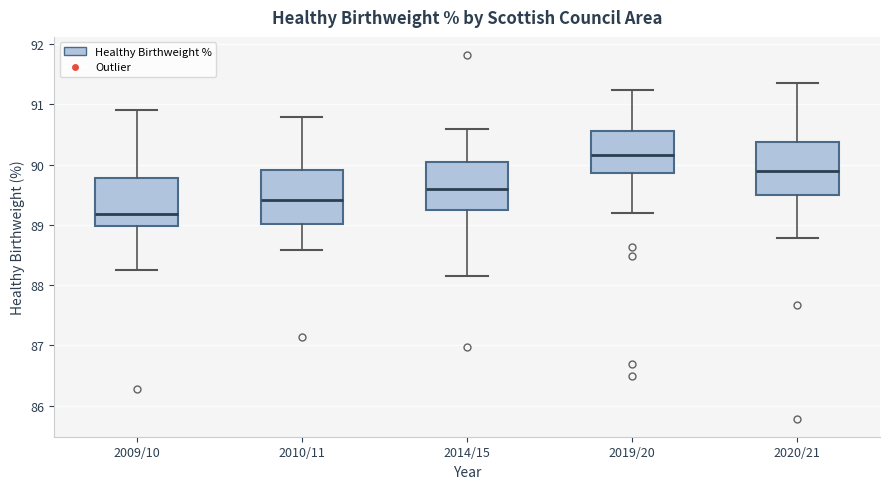

Reading left to right, transcribe this box plot: for each box, give where its median line is, the range the box spans, and where its two whiskers end, as read against the y-axis. The values are not printed on the chart, so give them approximately, as read against the axis.

2009/10: median 89.2, box 89.0 to 89.8, whiskers 88.2 to 90.9
2010/11: median 89.4, box 89.0 to 89.9, whiskers 88.6 to 90.8
2014/15: median 89.6, box 89.3 to 90.0, whiskers 88.2 to 90.6
2019/20: median 90.2, box 89.9 to 90.6, whiskers 89.2 to 91.2
2020/21: median 89.9, box 89.5 to 90.4, whiskers 88.8 to 91.3